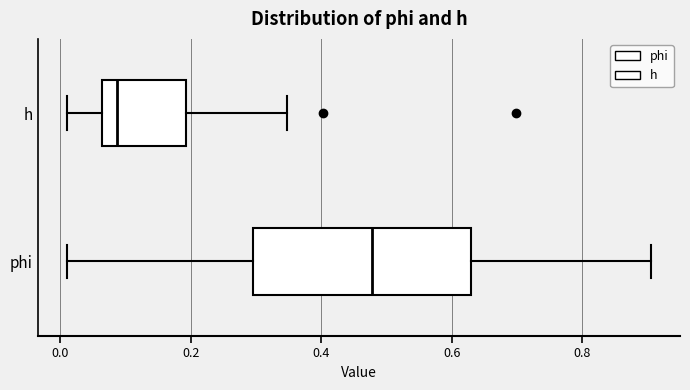

Reading bottom to top, read every box against the x-axis: the position of its median line, the range the box covers, and the ends of its whiskers. The values are not printed on the chart, so give them approximately, as read against the axis.

phi: median 0.48, box 0.30 to 0.62, whiskers 0.02 to 0.90
h: median 0.08, box 0.06 to 0.20, whiskers 0.02 to 0.34